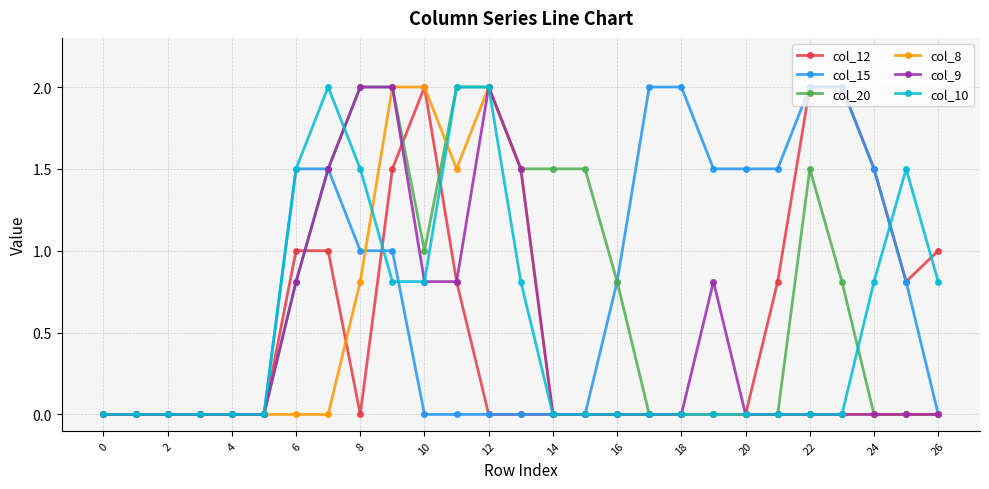

What is the greatest value displayed?

2.0